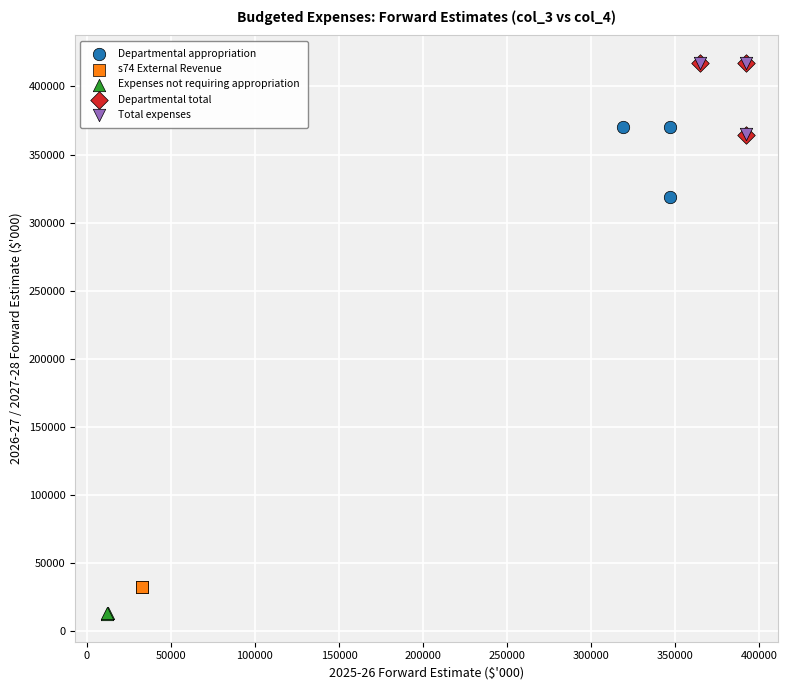

Which series reaches the minimum Y coordinate?

Expenses not requiring appropriation